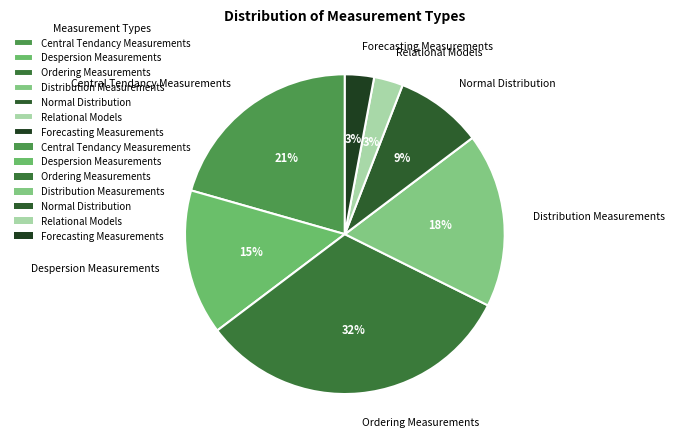

Is there a majority slice in this chart?

No